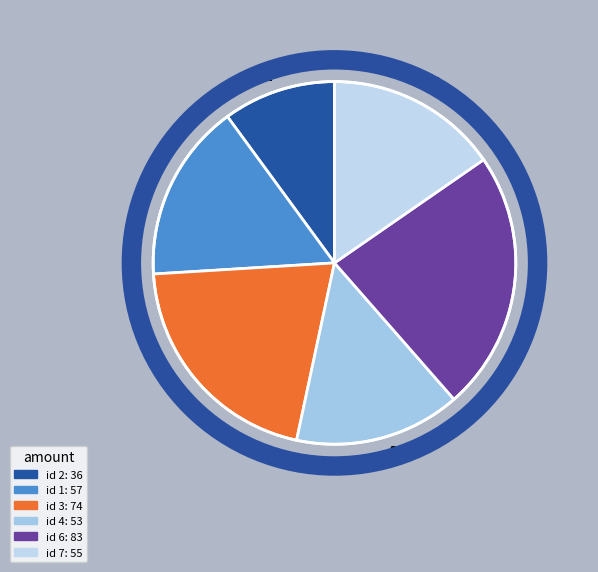

Between 7 and 4, which is larger?

7